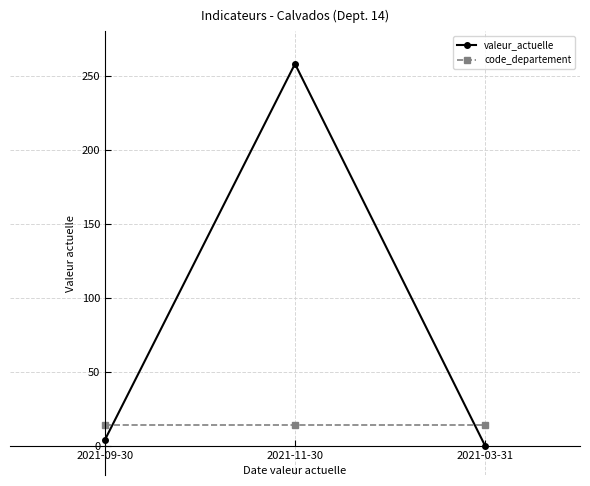

What are all the series names shown in the legend?

valeur_actuelle, code_departement